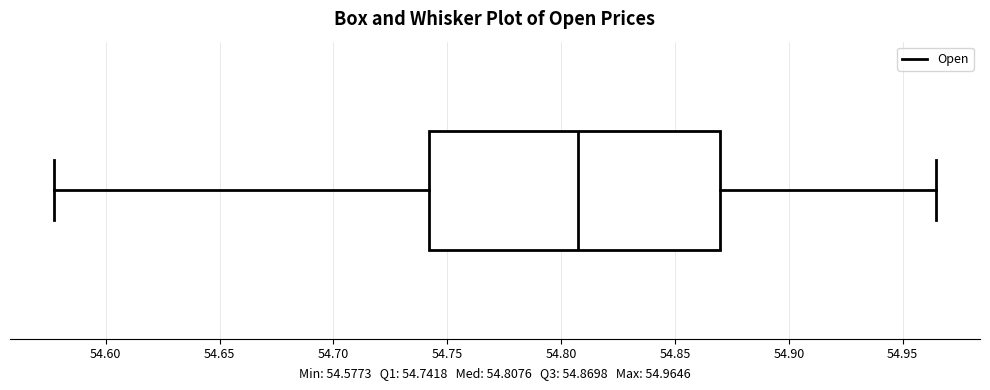

Read this box plot against the x-axis: the position of the median line, the range covered by the box, and the ends of both whiskers. The values are not printed on the chart, so give them approximately, as read against the axis.

median 54.810, box 54.740 to 54.870, whiskers 54.575 to 54.965